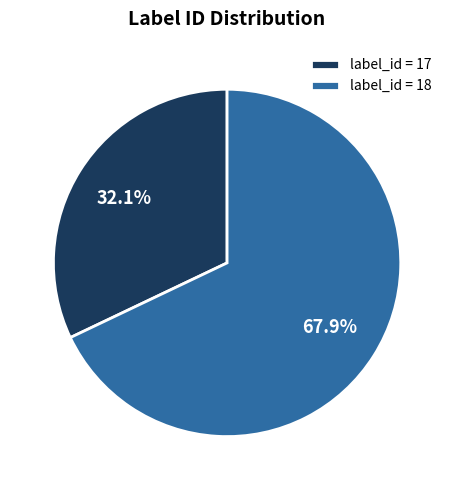

Which slice is the largest?

label_id = 18